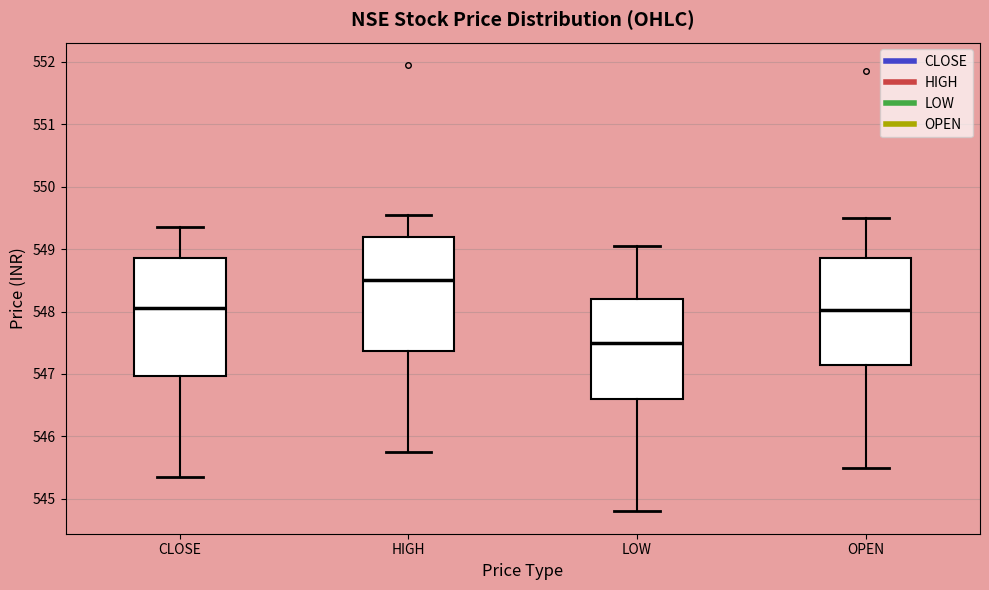

Where is the lower edge of the box for OPEN on the y-axis? The values are not printed on the chart, so give them approximately, as read against the axis.

547.2